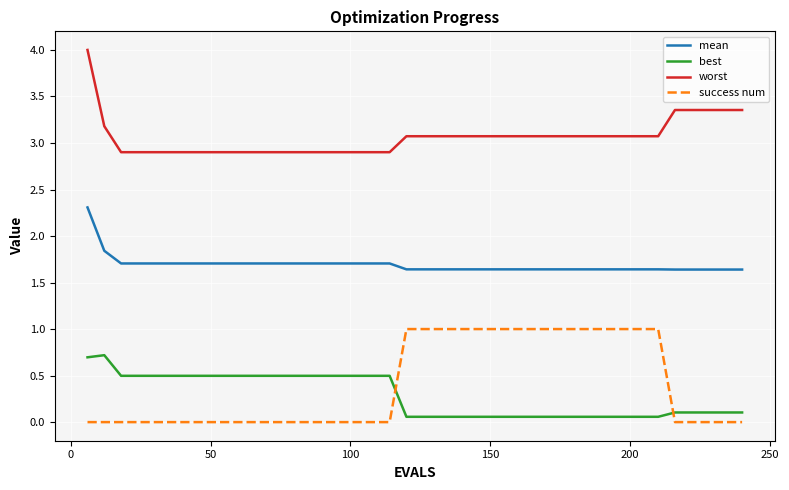

True or false: mean and best intersect in this chart.

False